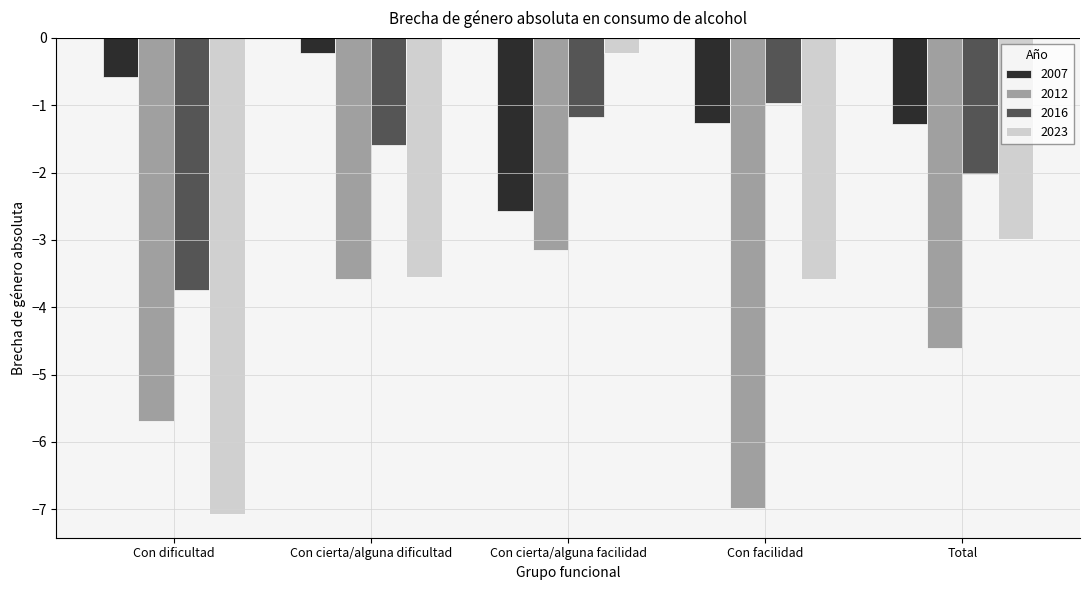

What is the sum of the 2023 values at Total and Con facilidad?

-6.6